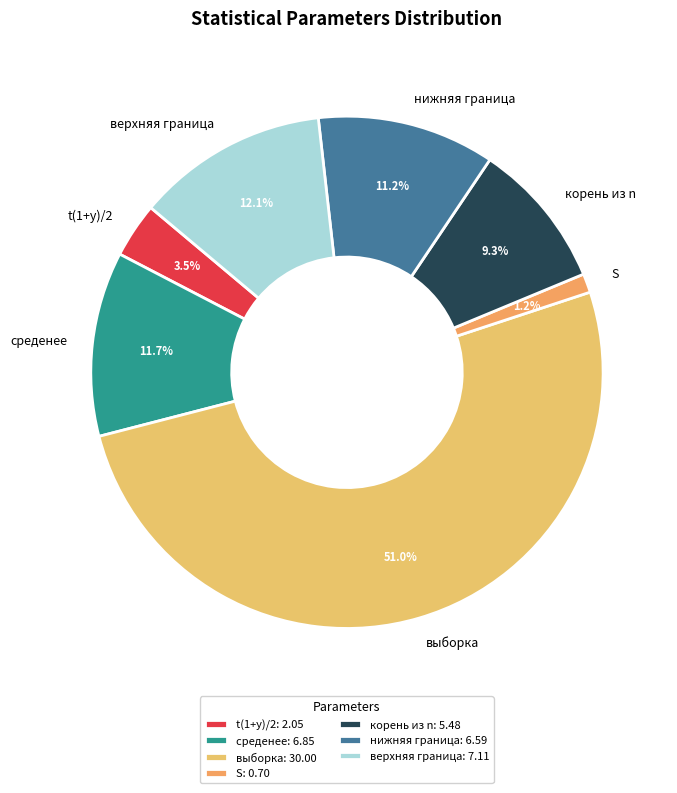

To the nearest percent, what percentage of the pie is S?

1%